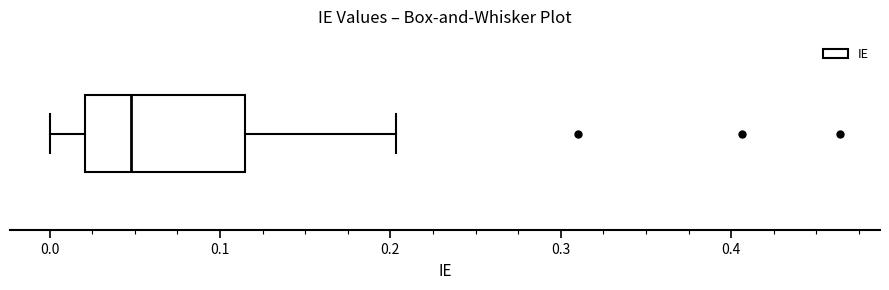

Read this box plot against the x-axis: the position of the median line, the range covered by the box, and the ends of both whiskers. The values are not printed on the chart, so give them approximately, as read against the axis.

median 0.05, box 0.02 to 0.11, whiskers 0.00 to 0.20